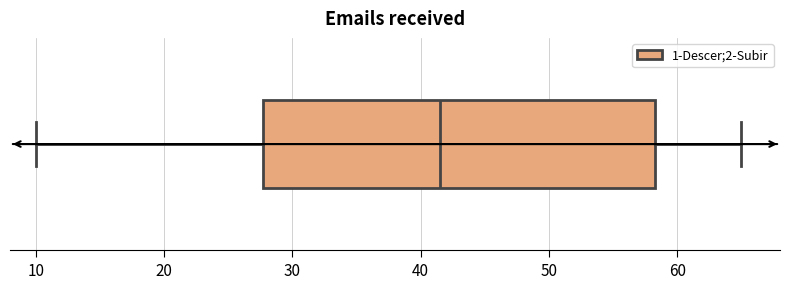

Where is the left edge of the box on the x-axis? The values are not printed on the chart, so give them approximately, as read against the axis.

28